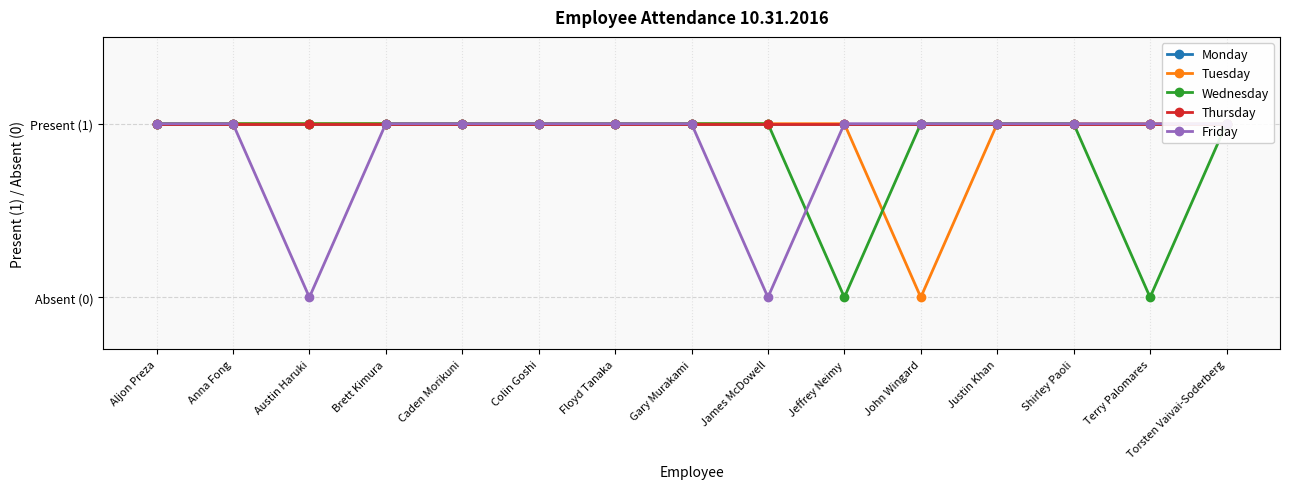

List the labels in order of Thursday value, smallest first.

Aljon Preza, Anna Fong, Austin Haruki, Brett Kimura, Caden Morikuni, Colin Goshi, Floyd Tanaka, Gary Murakami, James McDowell, Jeffrey Neimy, John Wingard, Justin Khan, Shirley Paoli, Terry Palomares, Torsten Vaivai-Soderberg